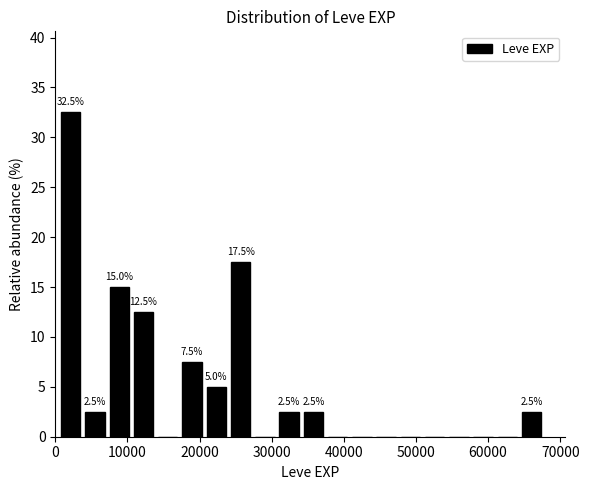

Around what value on the x-axis is the tallest bar? Give the approximate position of its centre, as read against the axis.

2000